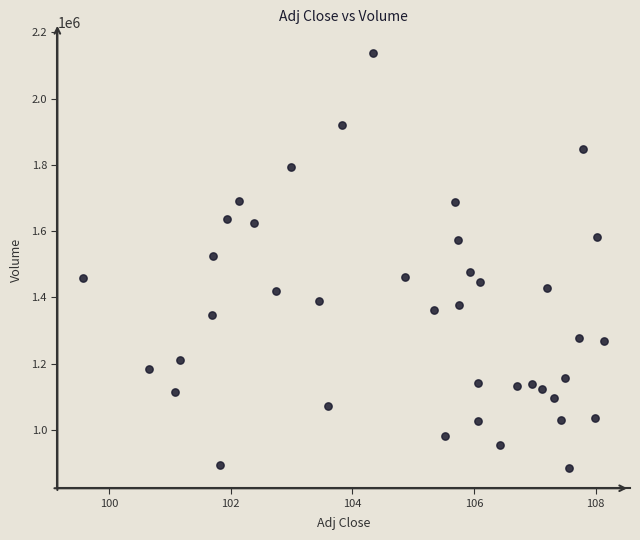

What is the range of Y values (max minus min)?

1251800